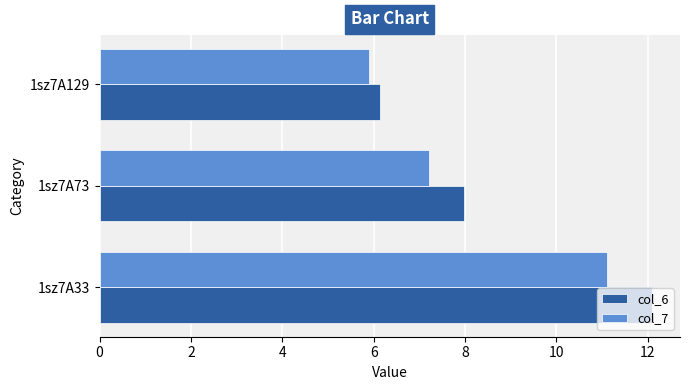

At which category is the sum across all series the highest?

1sz7A33